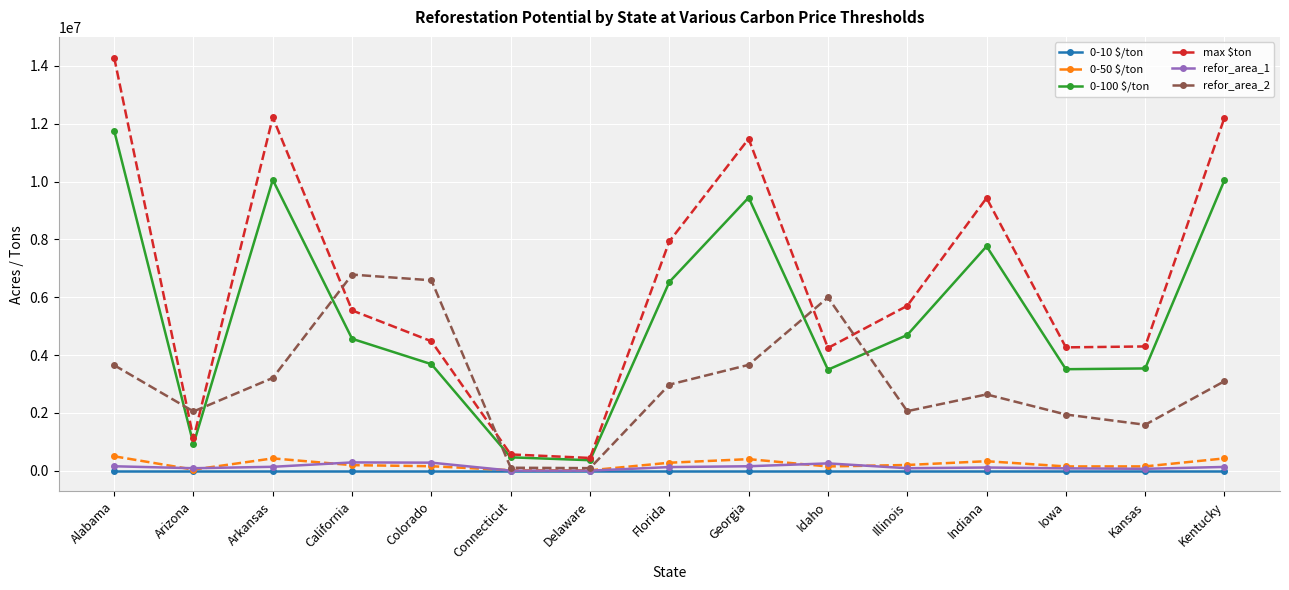

What is the label of the 15th point from the left?

Kentucky